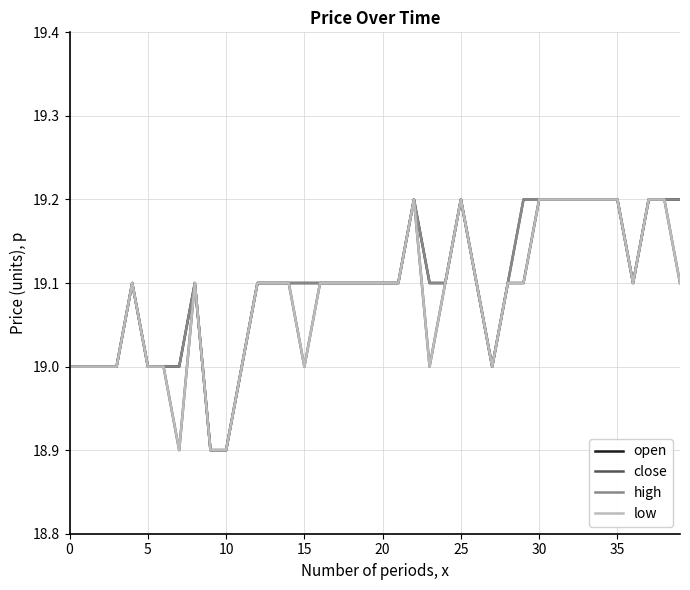

What is the highest value of the low series?

19.2